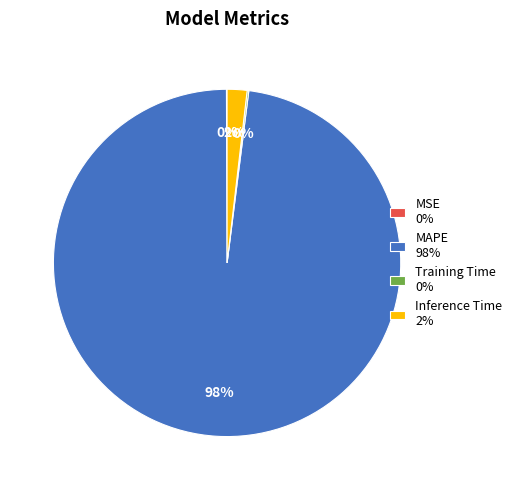

To the nearest percent, what portion does Inference Time represent?

2%